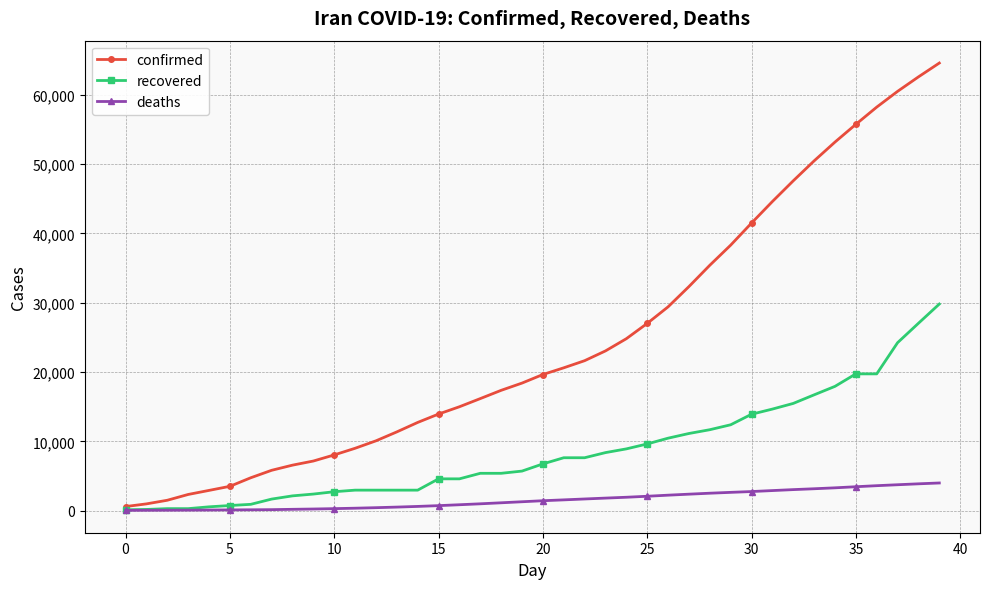

Which series has the largest total across all categories?

confirmed